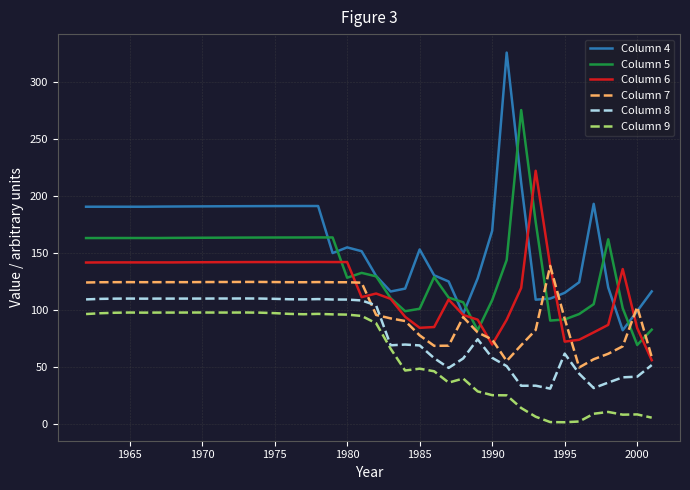

True or false: Column 4 and Column 8 cross at least once.

False